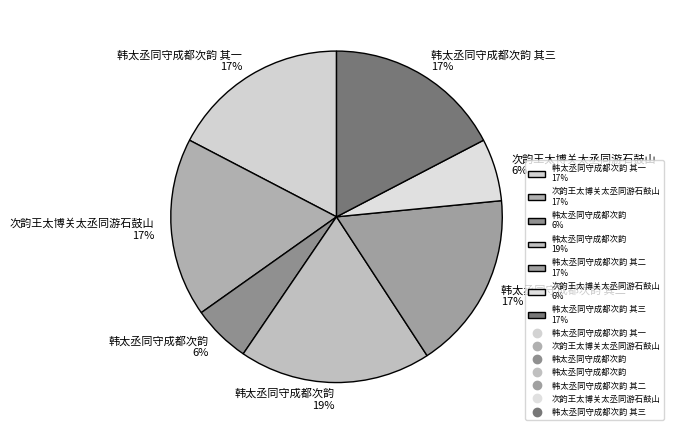

Approximately how many times larger is the value at 次韵王太博关太丞同游石鼓山 17% compared to 韩太丞同守成都次韵 其三 17%?

1.0